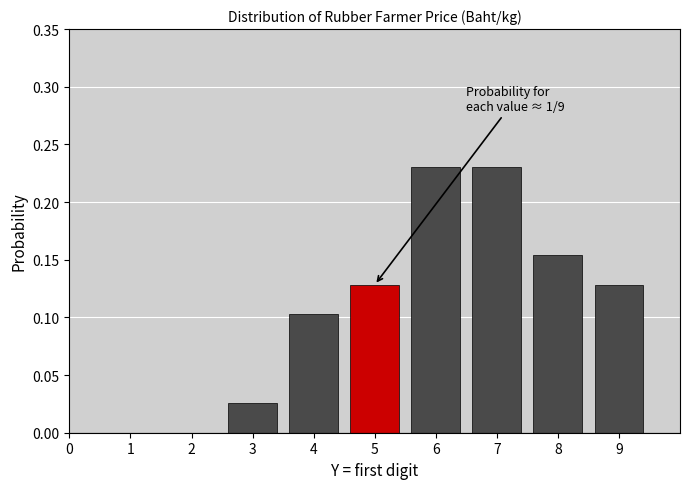

The value at 1 is -0.1. True or false?

False